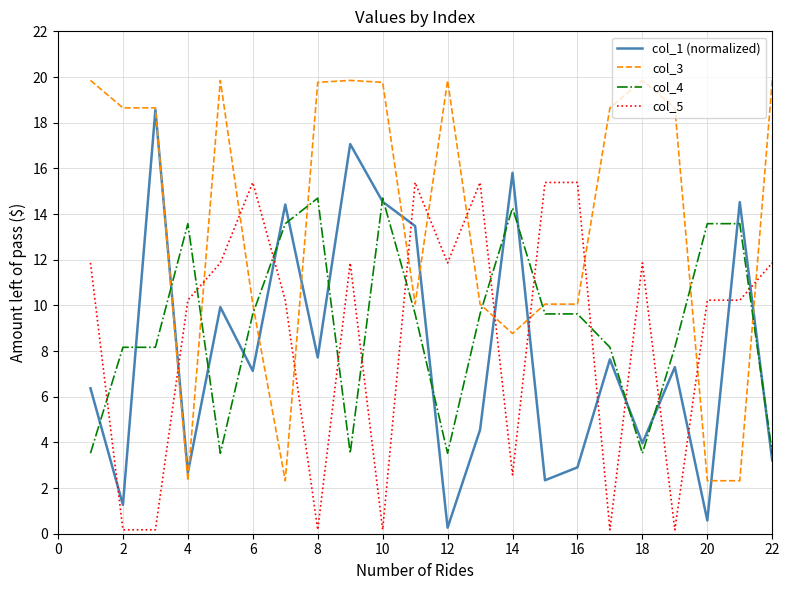

What is the lowest value of the col_4 series?

3.5